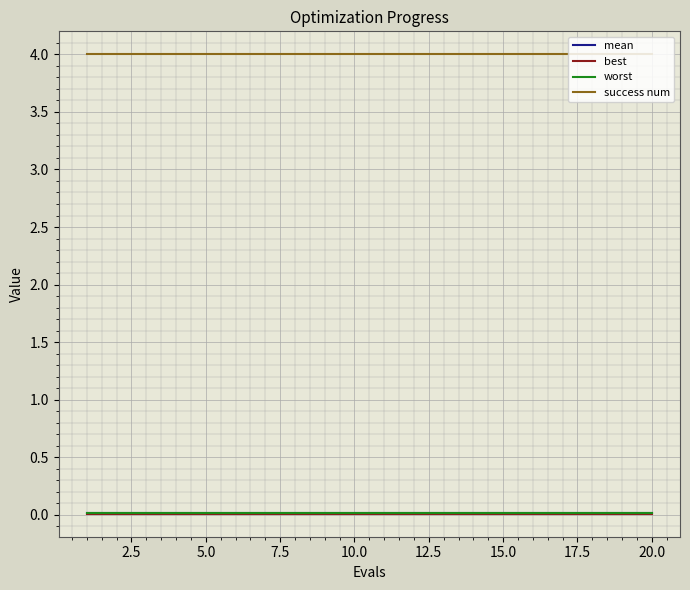

Which series has the largest total across all categories?

success num